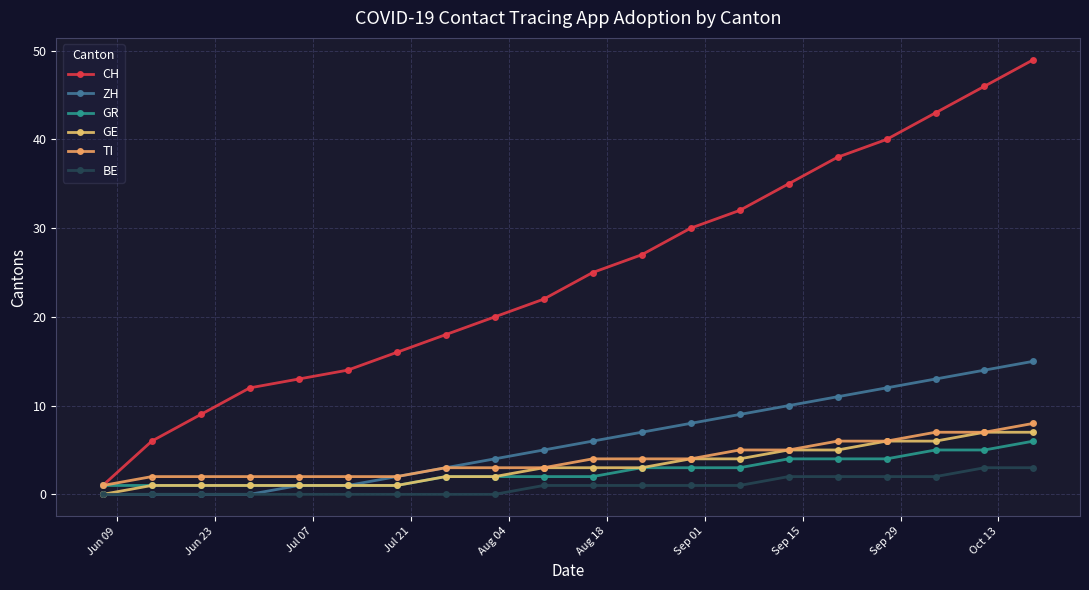

How many data points does each series have?

20